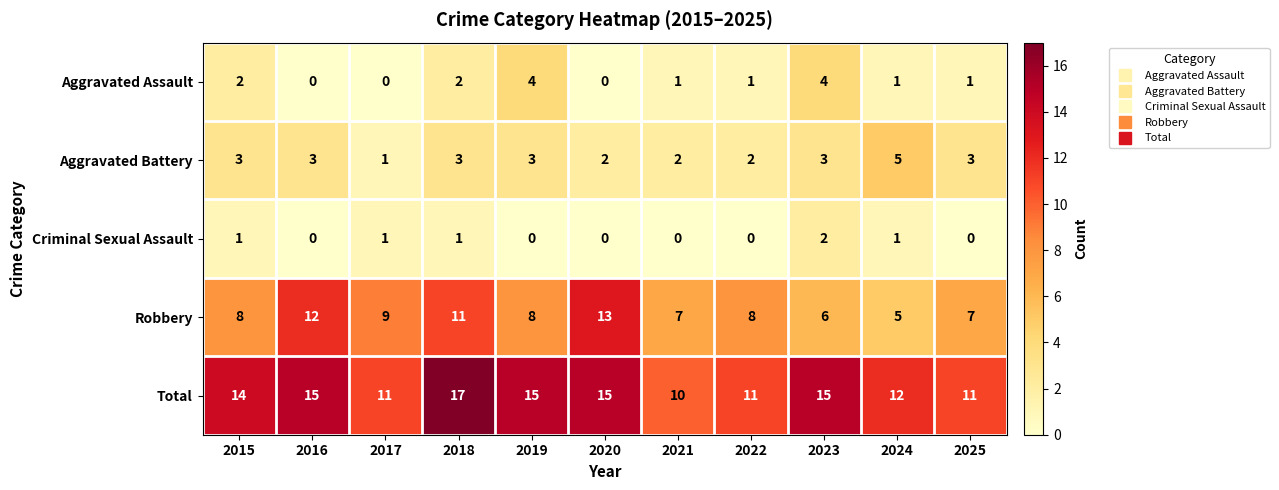

What is the difference between the maximum and minimum values in the Total series?

7